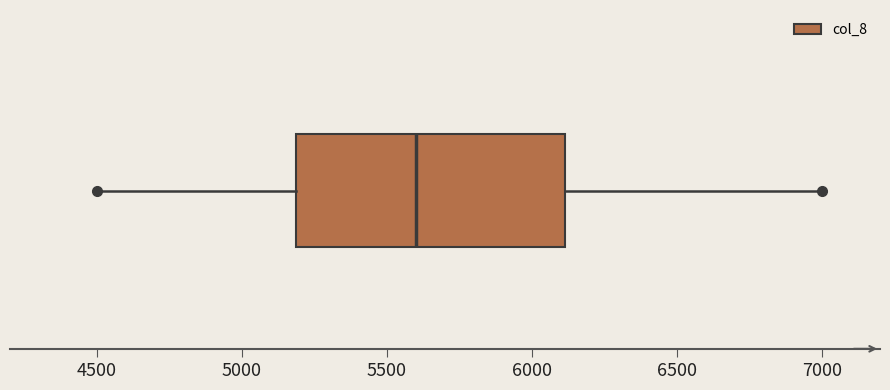

Where is the right edge of the box on the x-axis? The values are not printed on the chart, so give them approximately, as read against the axis.

6100